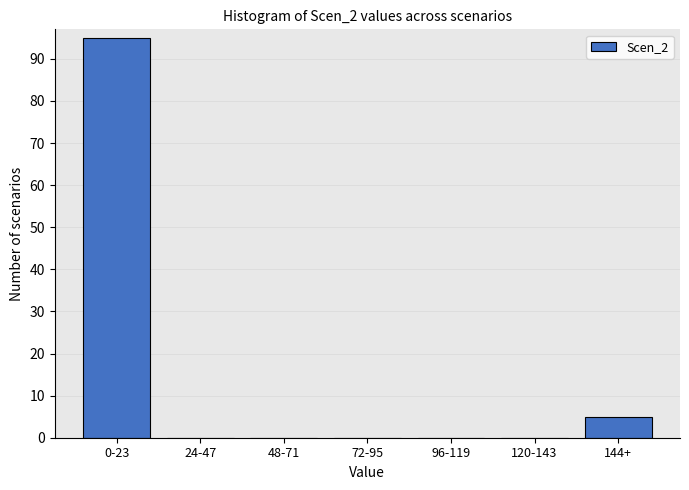

Reading left to right, extract all data points from this chart.

0-23=95	24-47=0	48-71=0	72-95=0	96-119=0	120-143=0	144+=5